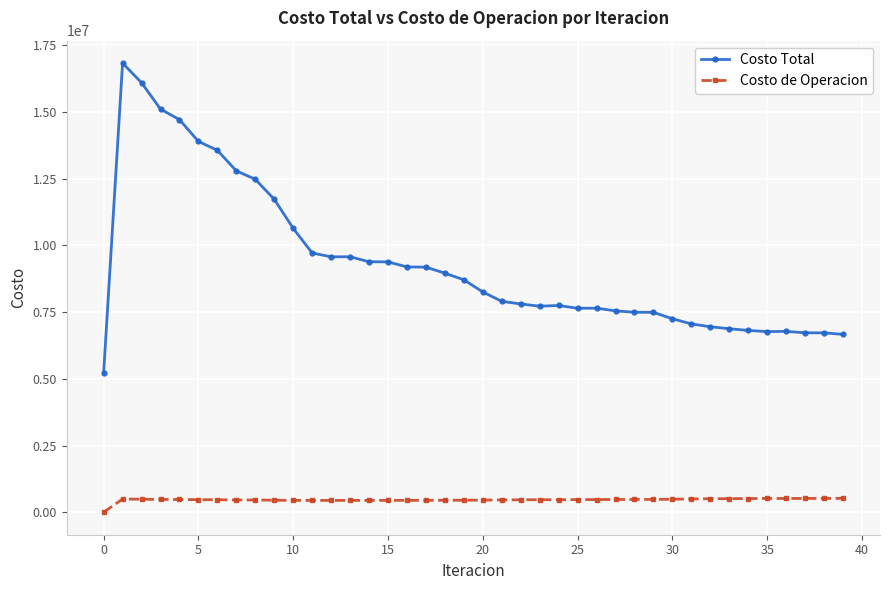

What are all the series names shown in the legend?

Costo Total, Costo de Operacion